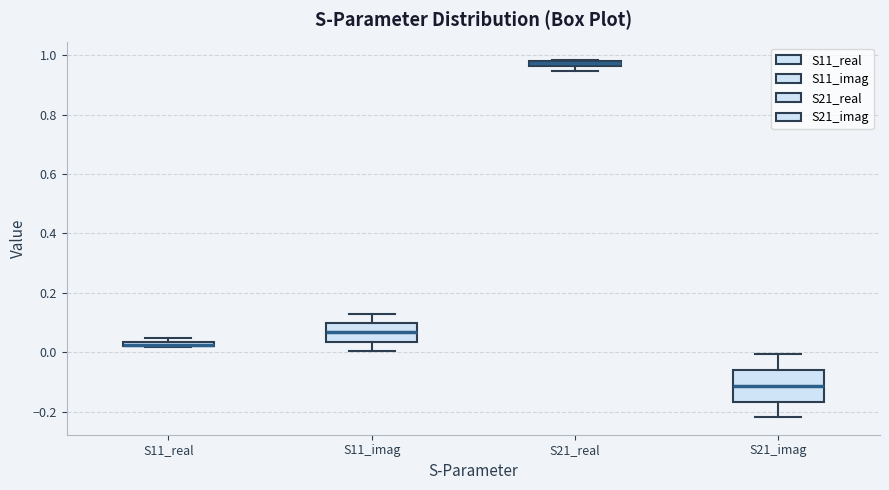

Where is the lower edge of the box for S11_real on the y-axis? The values are not printed on the chart, so give them approximately, as read against the axis.

0.02